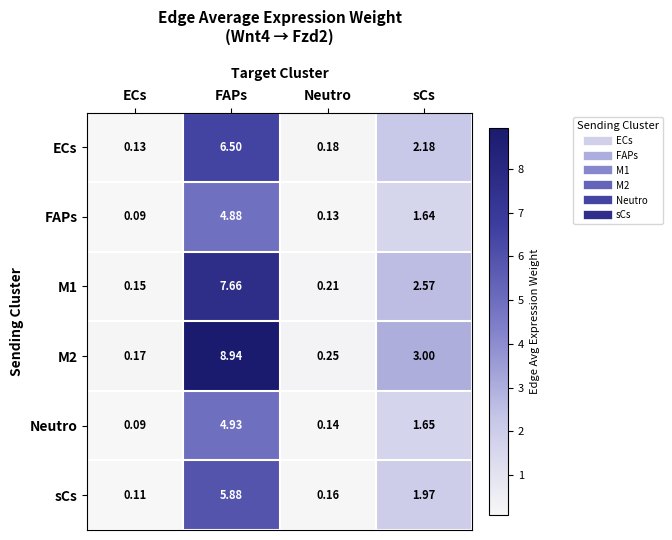

At how many categories does at least one series exceed 8?

1